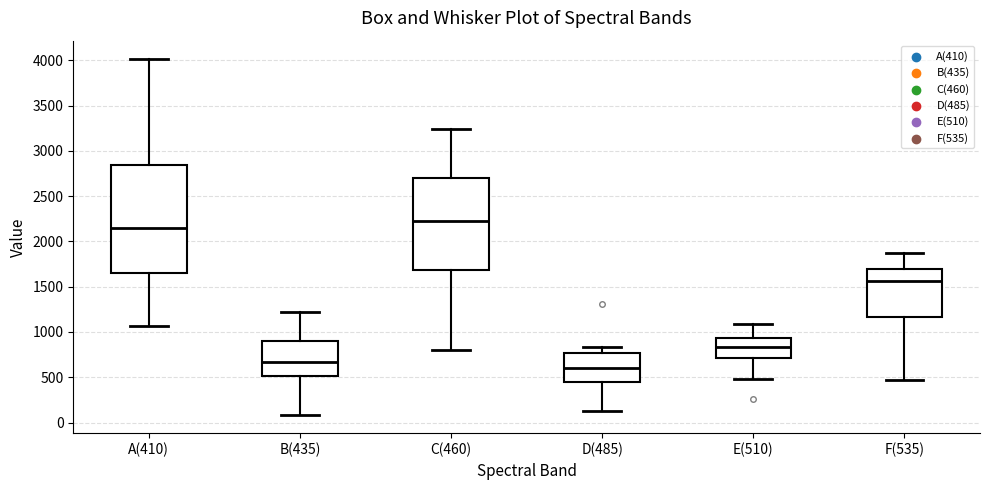

Which box has the highest median line?

C(460)